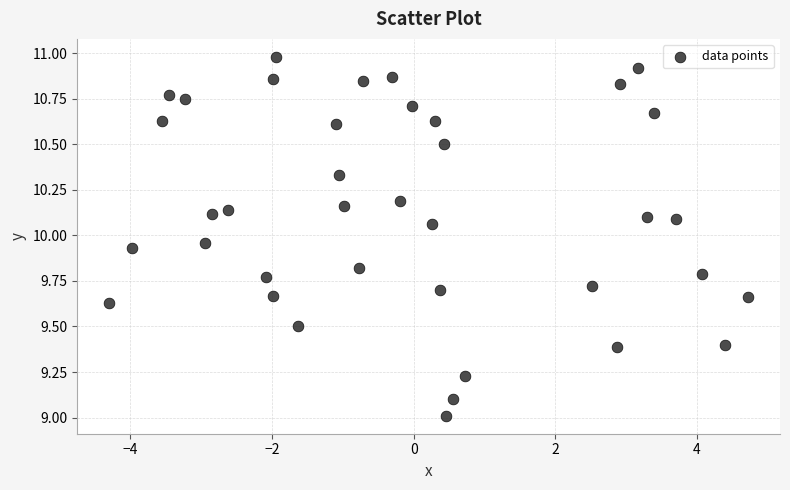

What is the range of X values (max minus min)?

9.0